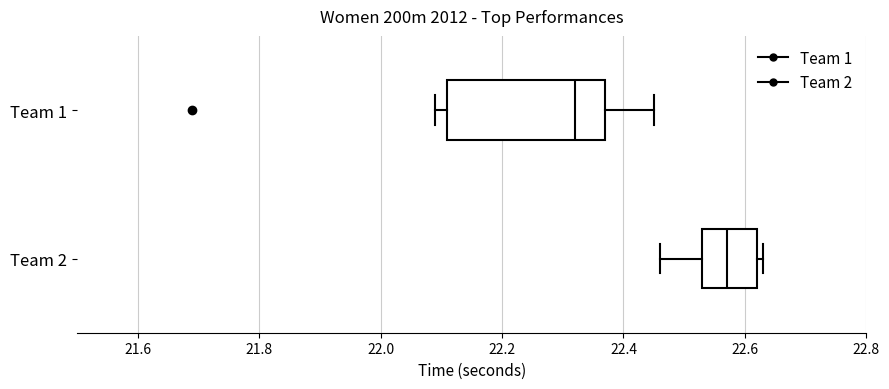

Comparing the boxes themselves (not the whiskers), which one is the widest?

Team 1